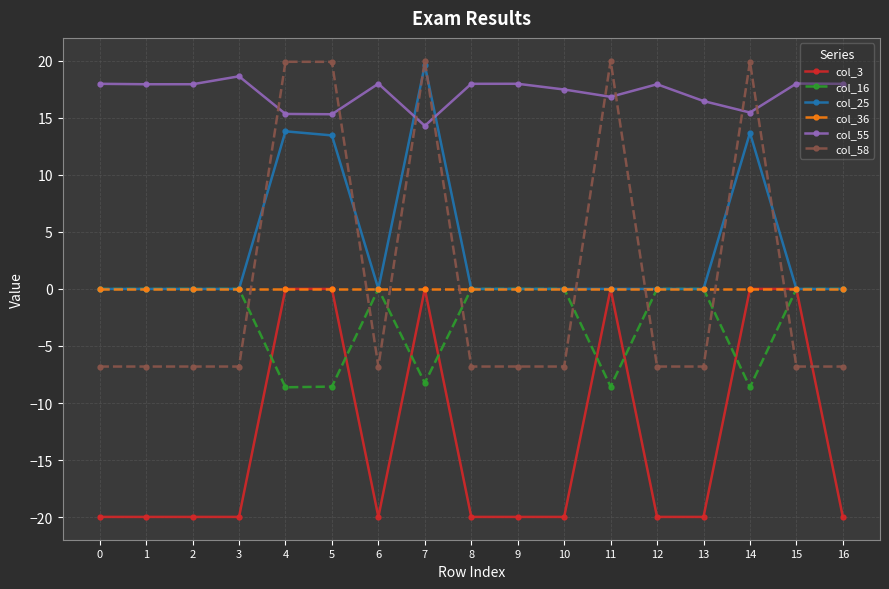

What is the greatest value displayed?

20.0